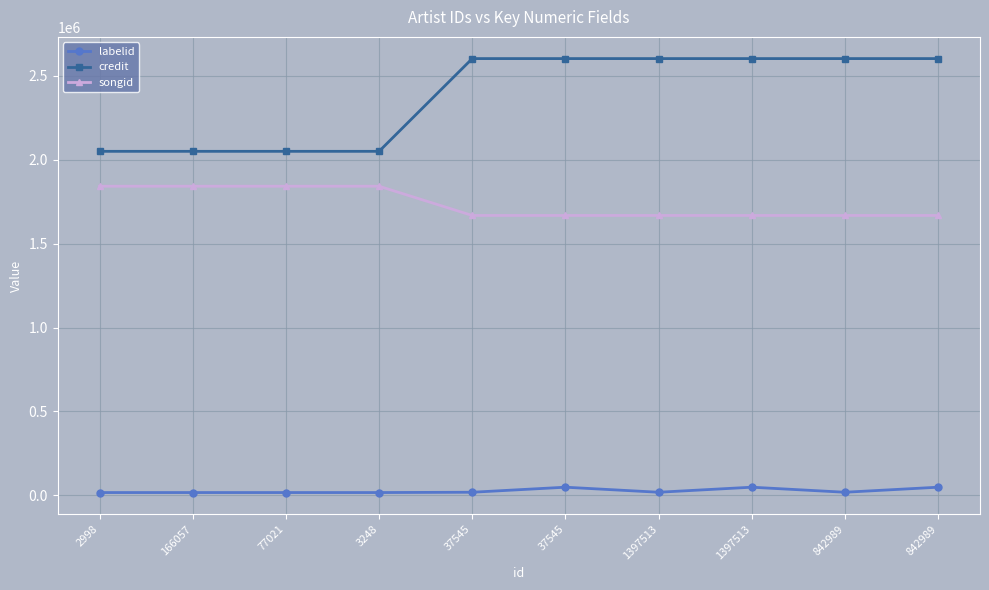

Is this an area chart (filled region under the line)?

No